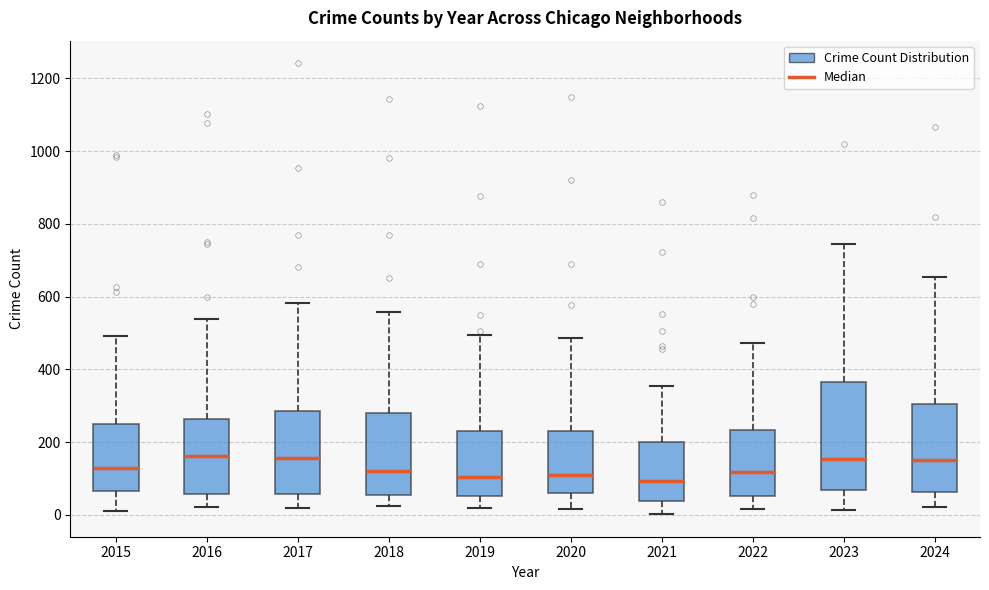

Reading left to right, transcribe this box plot: for each box, give where its median line is, the range the box spans, and where its two whiskers end, as read against the y-axis. The values are not printed on the chart, so give them approximately, as read against the axis.

2015: median 120, box 60 to 240, whiskers 20 to 500
2016: median 160, box 60 to 260, whiskers 20 to 540
2017: median 160, box 60 to 280, whiskers 20 to 580
2018: median 120, box 60 to 280, whiskers 20 to 560
2019: median 100, box 60 to 240, whiskers 20 to 500
2020: median 100, box 60 to 240, whiskers 20 to 480
2021: median 100, box 40 to 200, whiskers 0 to 360
2022: median 120, box 60 to 240, whiskers 20 to 480
2023: median 160, box 60 to 360, whiskers 20 to 740
2024: median 160, box 60 to 300, whiskers 20 to 660